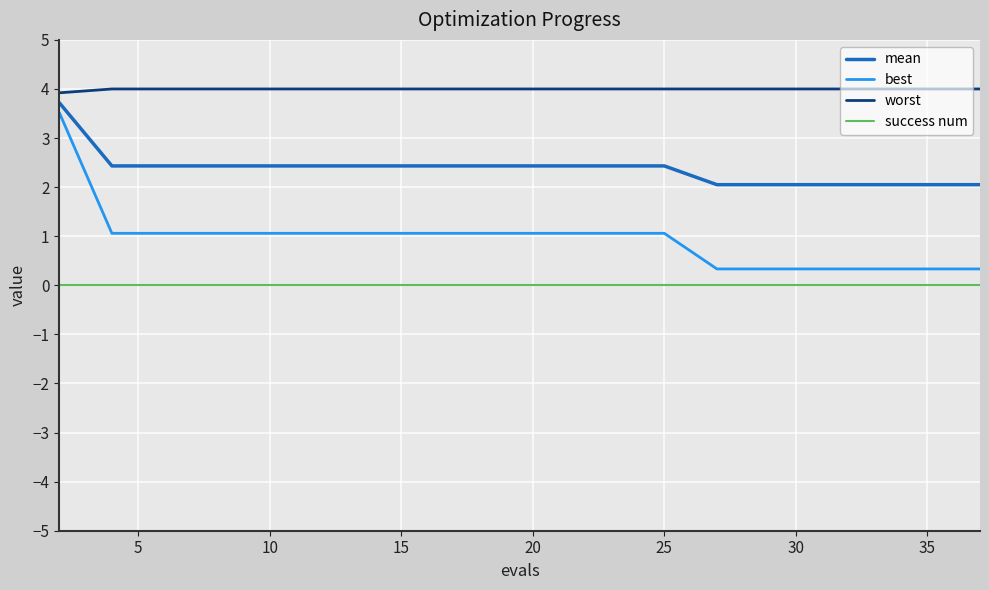

Which series has the largest range (max minus min)?

best